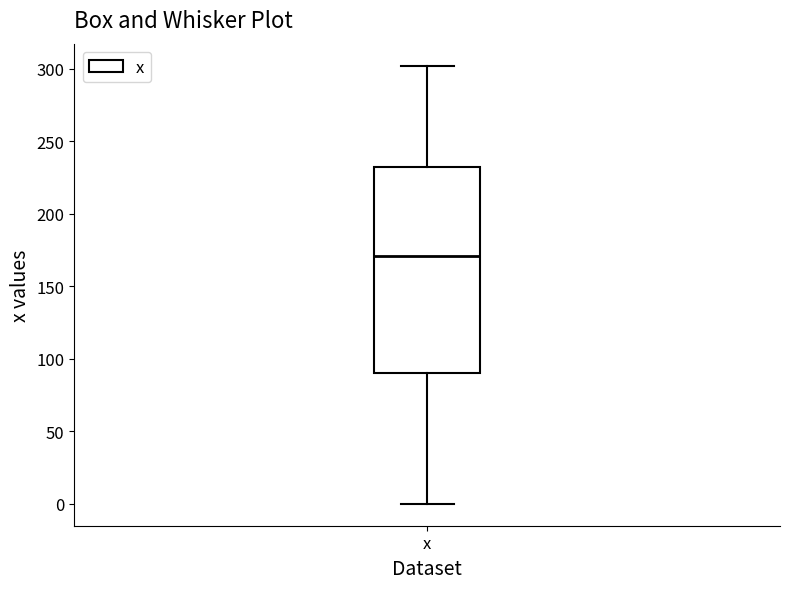

Where does the lower whisker of the box for x end on the y-axis? The values are not printed on the chart, so give them approximately, as read against the axis.

0